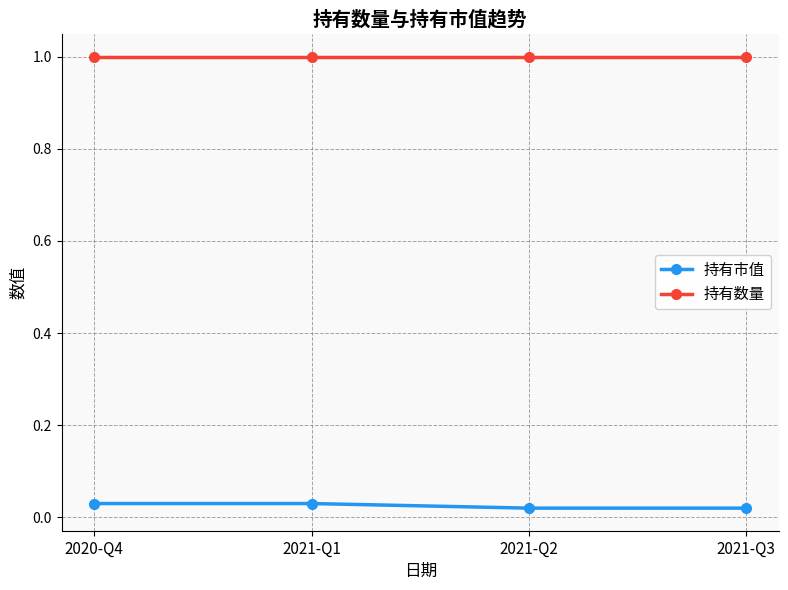

True or false: 持有数量 and 持有市值 intersect in this chart.

False